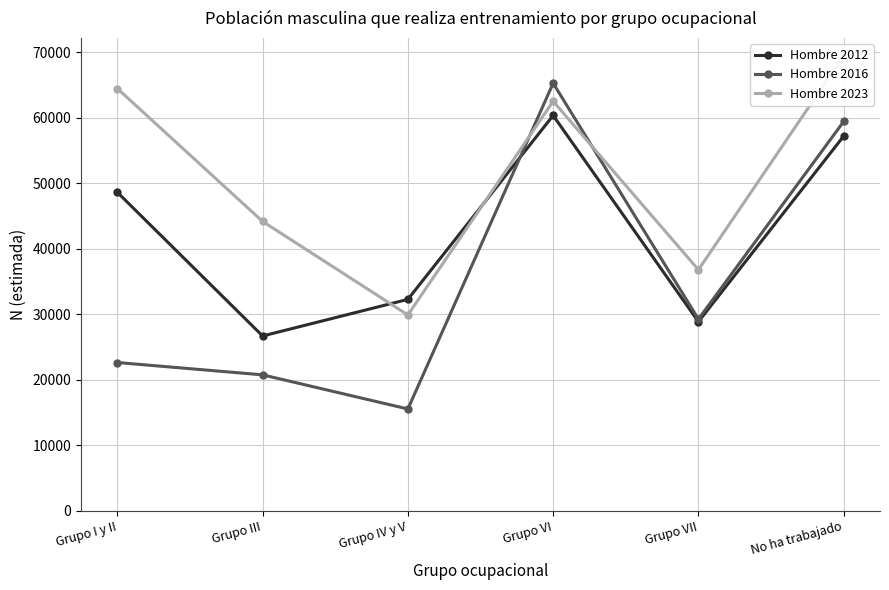

What is the label of the 1st point from the left?

Grupo I y II